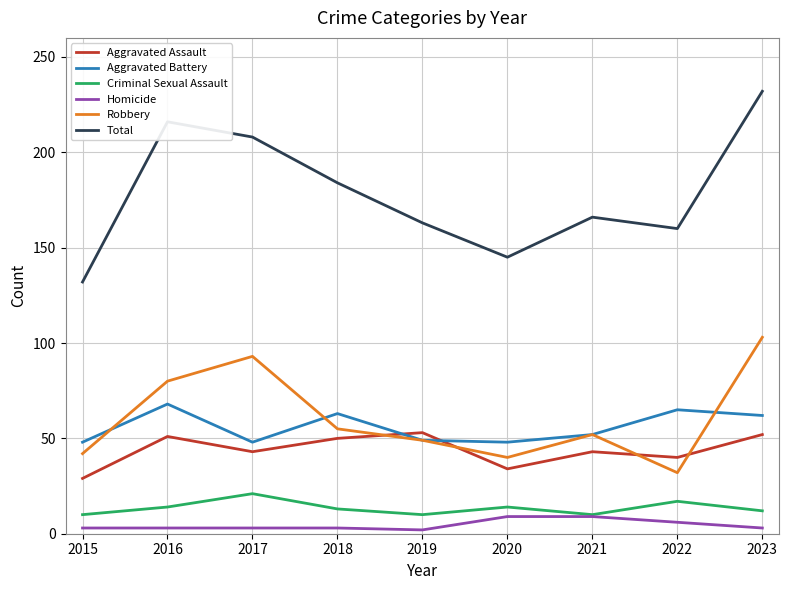

At which category does Aggravated Battery reach its first local peak?

2016